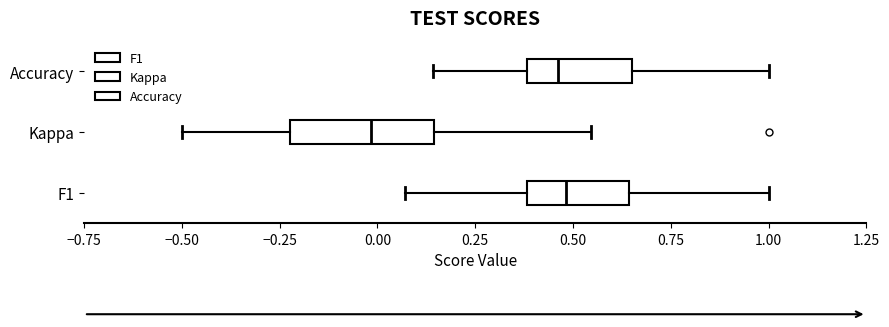

Which box's median line is the furthest to the left?

Kappa